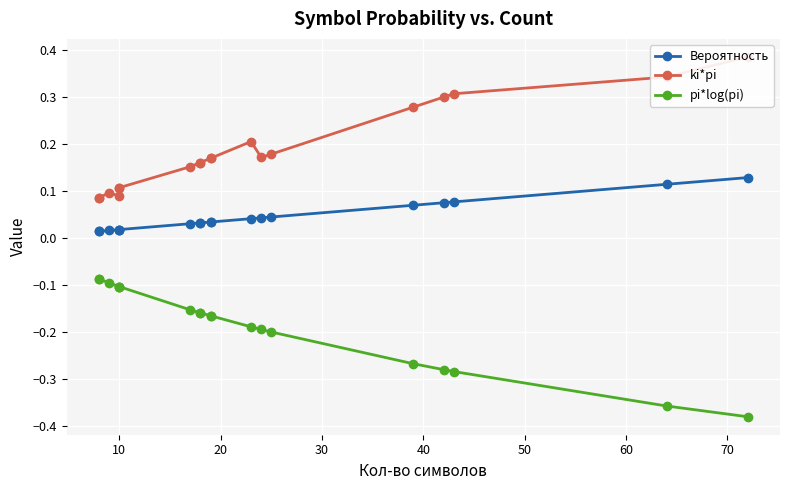

What are all the series names shown in the legend?

Вероятность, ki*pi, pi*log(pi)